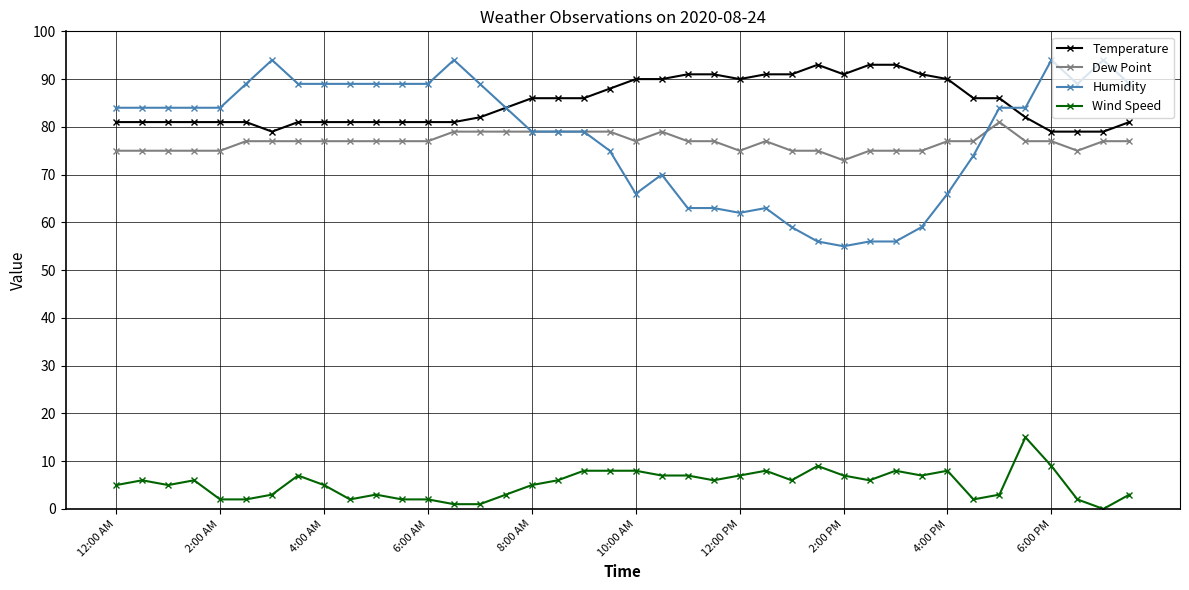

How many Dew Point values are between 75 and 77?

30